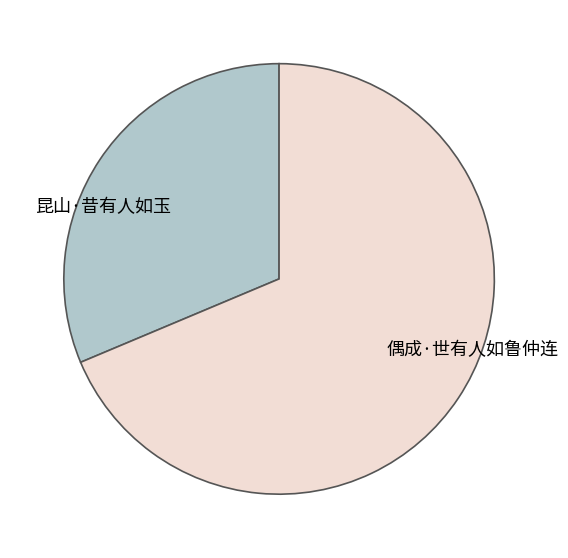

Which slice is the largest?

偶成·世有人如鲁仲连